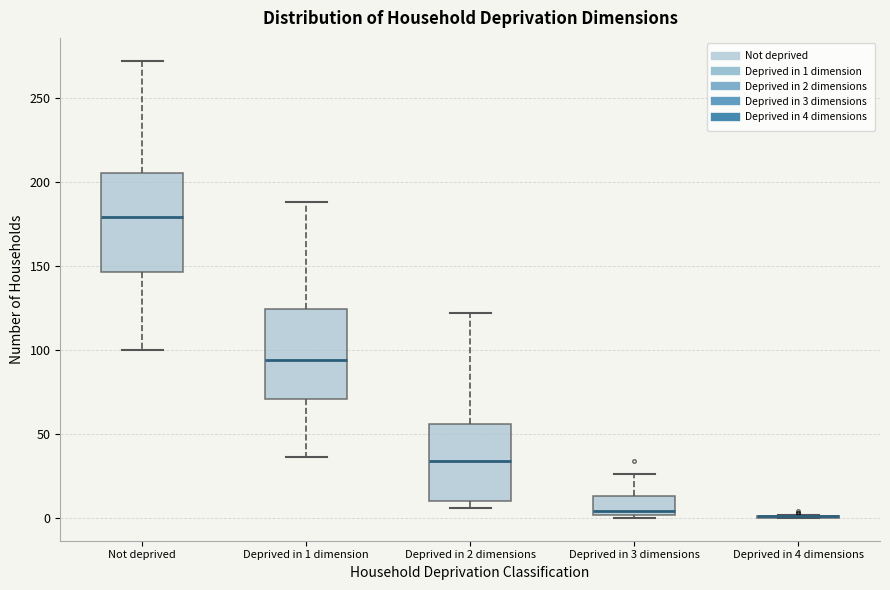

Reading left to right, transcribe this box plot: for each box, give where its median line is, the range the box spans, and where its two whiskers end, as read against the y-axis. The values are not printed on the chart, so give them approximately, as read against the axis.

Not deprived: median 180, box 145 to 205, whiskers 100 to 270
Deprived in 1 dimension: median 95, box 70 to 125, whiskers 35 to 190
Deprived in 2 dimensions: median 35, box 10 to 55, whiskers 5 to 120
Deprived in 3 dimensions: median 5, box 0 to 15, whiskers 0 (just below the box's lower edge) to 25
Deprived in 4 dimensions: box collapsed to a line at 0, whiskers 0 to 0